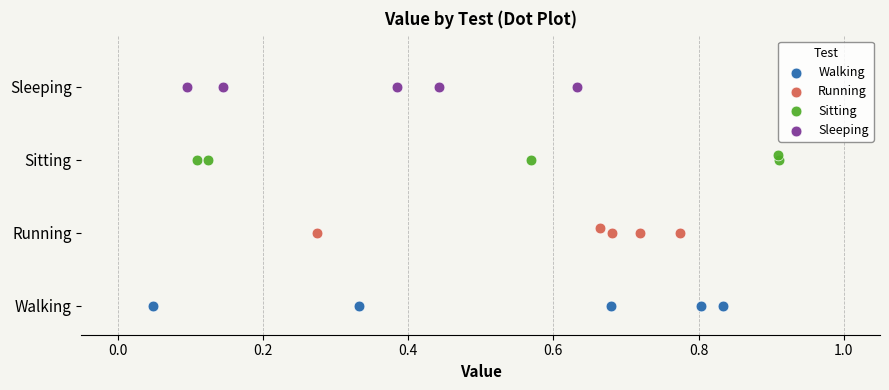

Which series contains the lowest Y value?

Walking